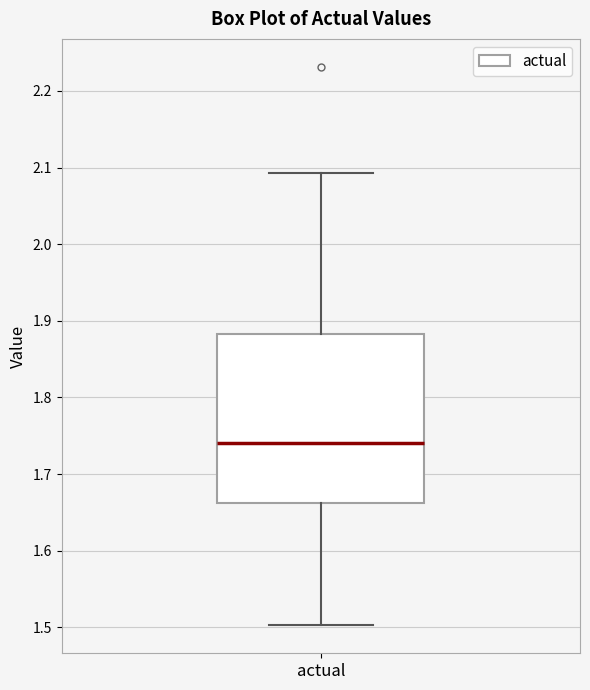

Transcribe this box plot: give where the median line is, the range the box spans, and where the two whiskers end, as read against the y-axis. The values are not printed on the chart, so give them approximately, as read against the axis.

median 1.74, box 1.66 to 1.88, whiskers 1.50 to 2.09